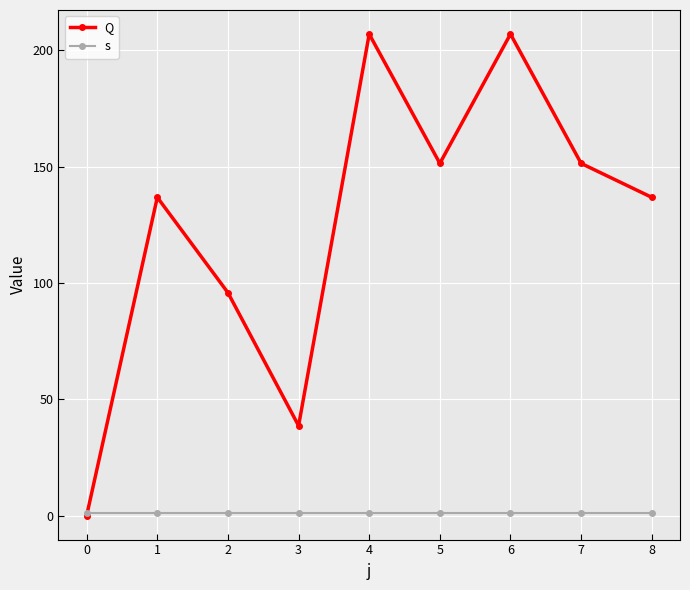

What value does the Q series have at 1?

136.8